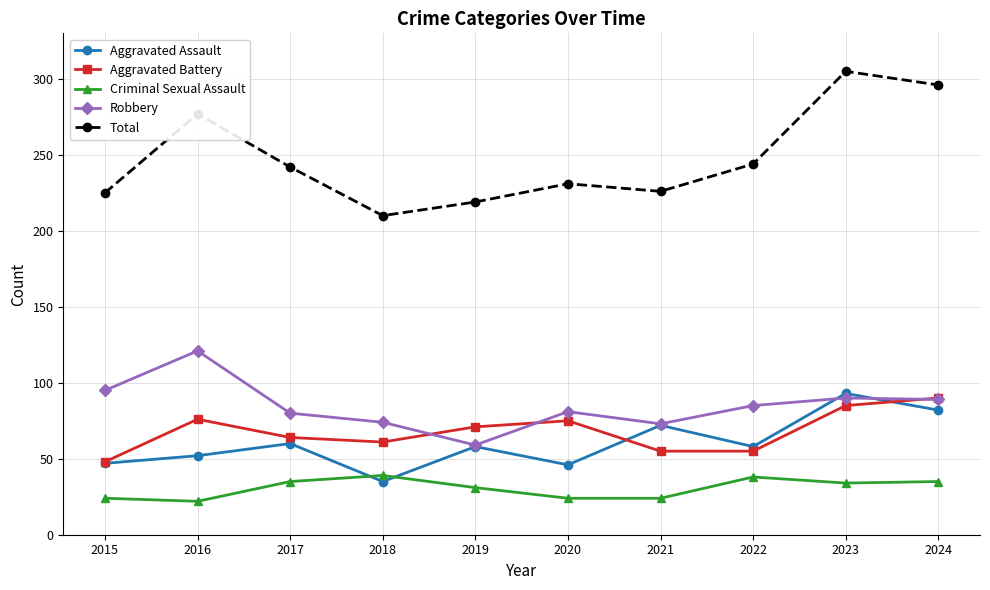

At which category does the chart reach its peak across all series?

2023